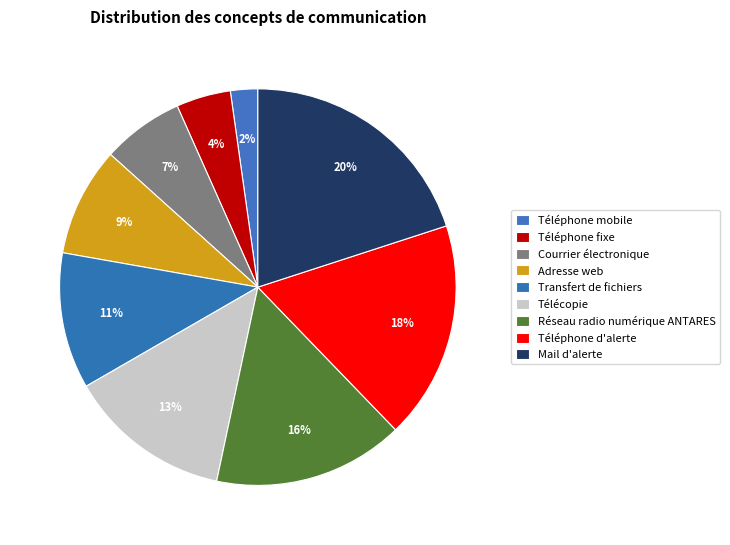

Which has a higher value, Mail d'alerte or Télécopie?

Mail d'alerte